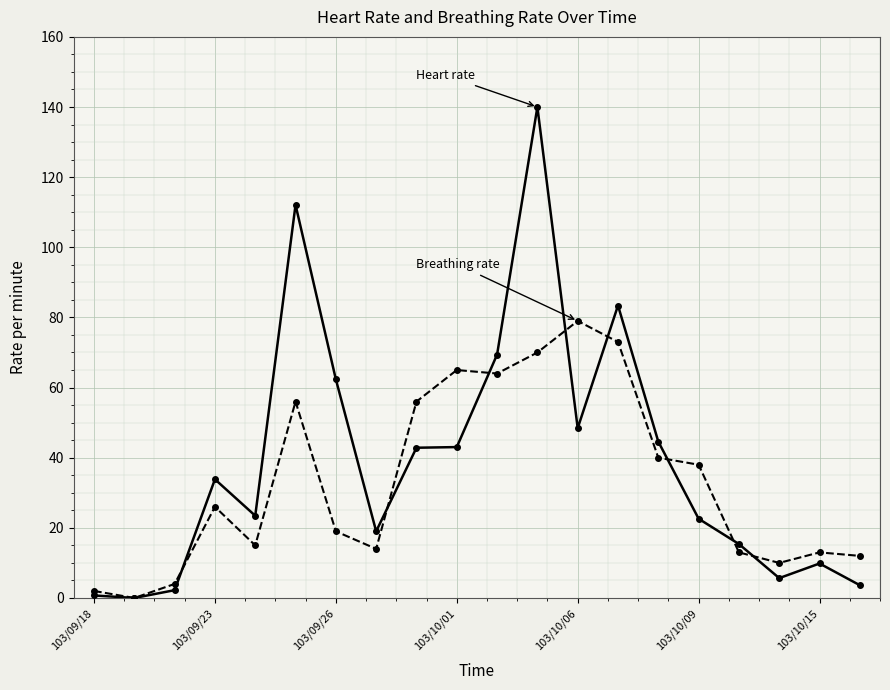

Reading left to right, transcribe all the data shown in this chart.

Heart rate: 0.7	0.0	2.2	33.8	23.5	112.1	62.3	19.0	42.8	43.0	69.4	140.0	48.4	83.4	44.6	22.6	15.4	5.7	9.8	3.6
Breathing rate: 2.0	0.0	4.0	26.0	15.0	56.0	19.0	14.0	56.0	65.0	64.0	70.0	79.0	73.0	40.0	38.0	13.0	10.0	13.0	12.0